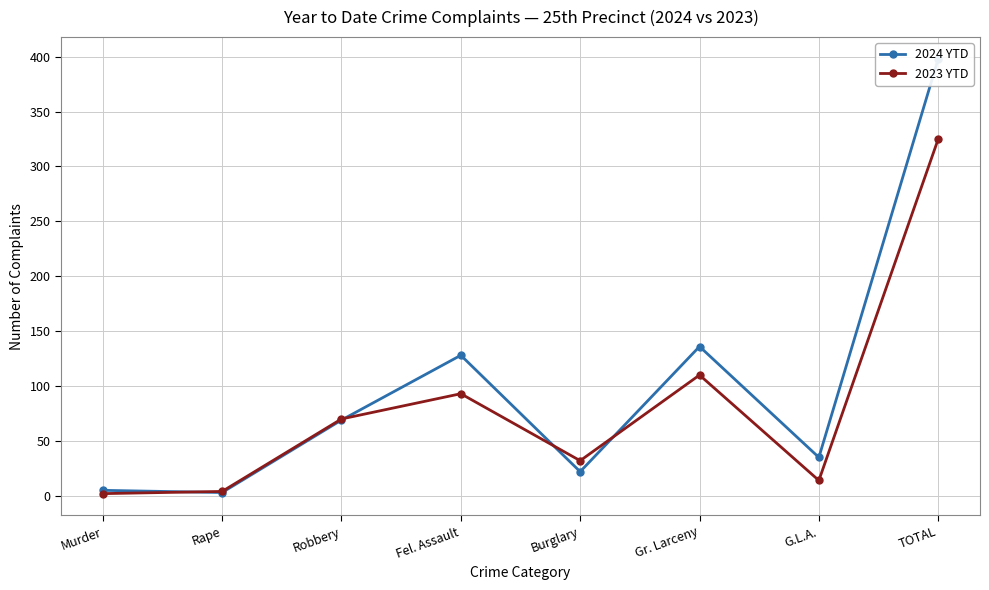

Count the number of data series in this chart.

2